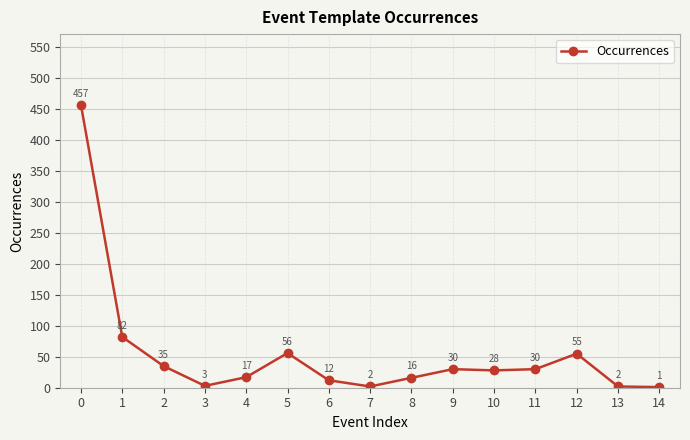

What is the value of the 3rd point from the left?

35